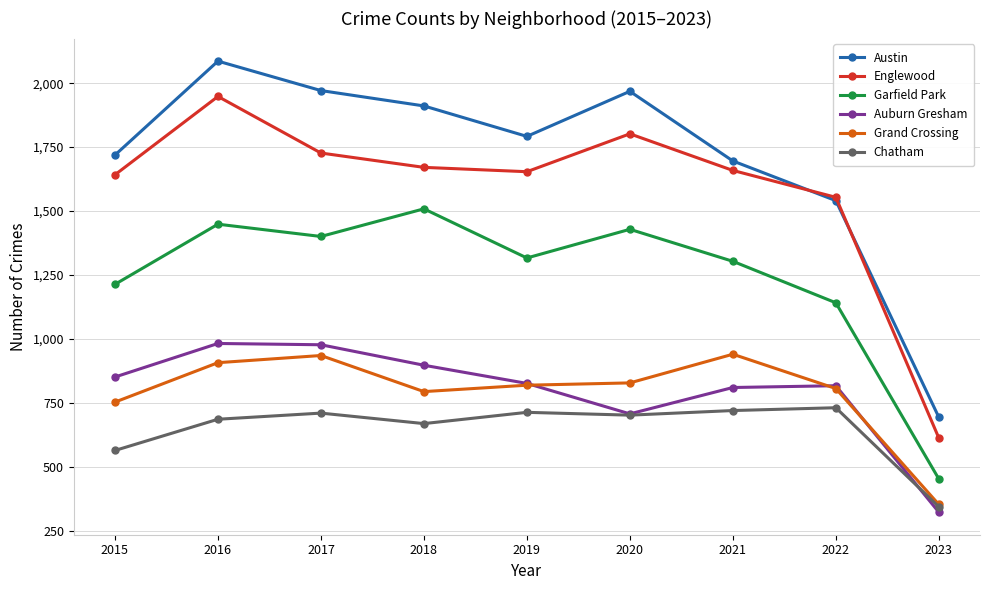

What is the value of the Englewood point at the 8th from the left?

1554